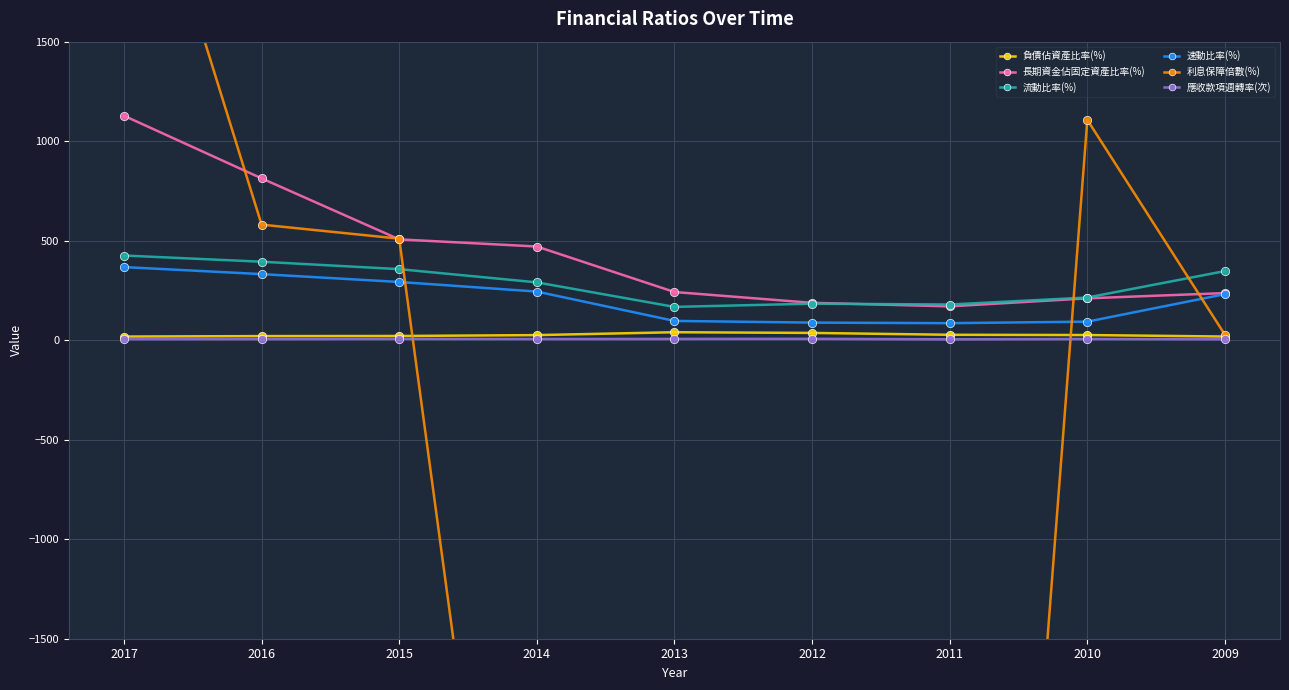

Does the chart have visible grid lines?

Yes